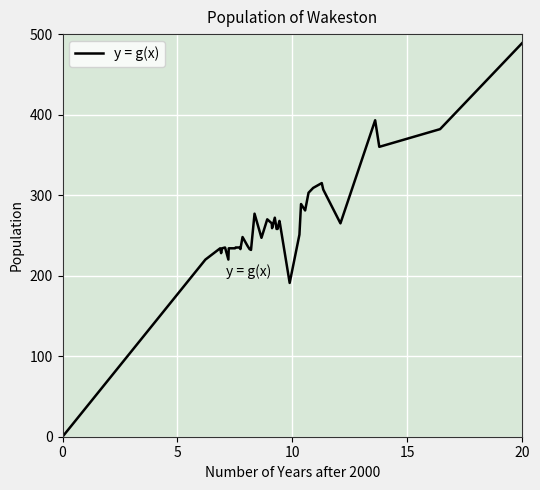

What is the difference between the maximum and minimum values?

489